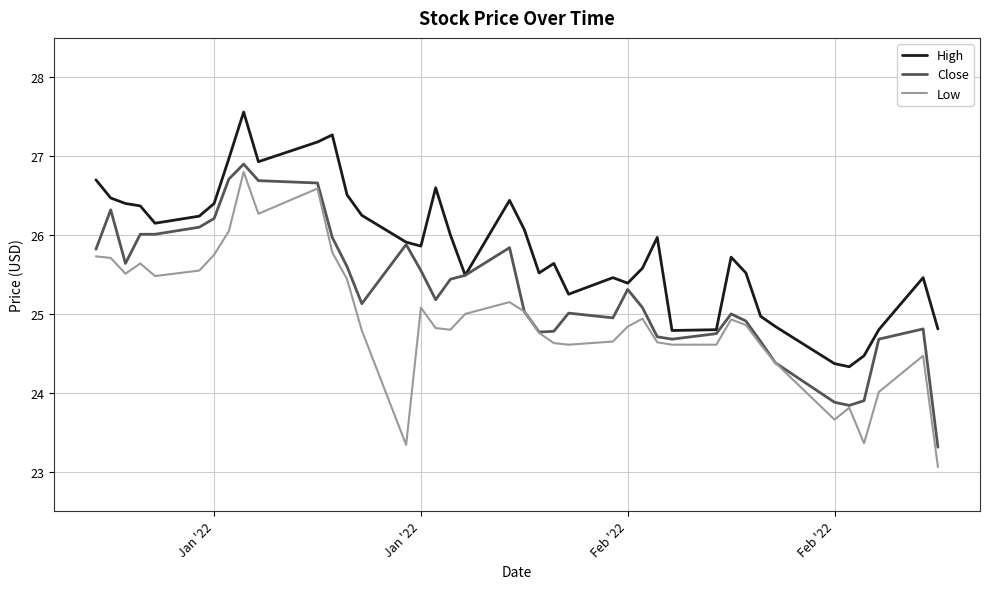

What is the smallest value displayed?

23.1